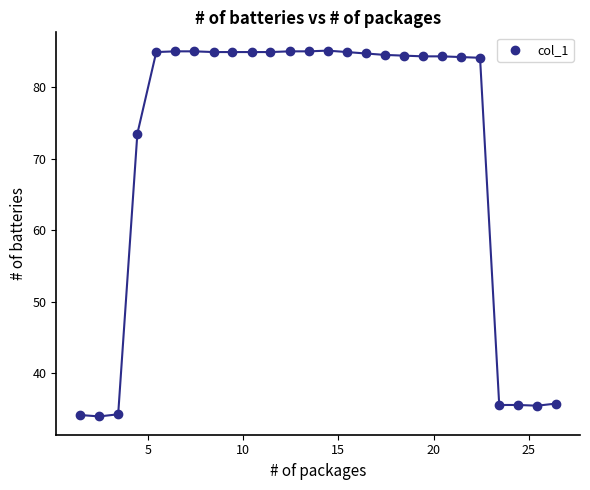

What is the range of X values (max minus min)?

25.0